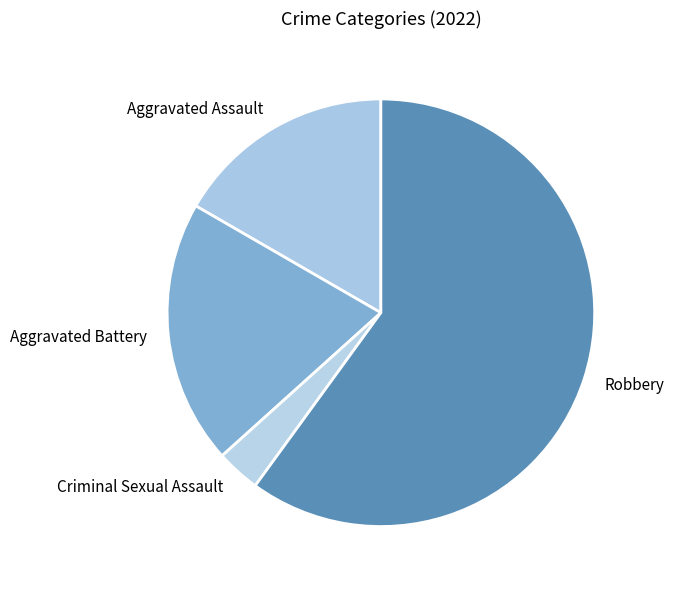

Rank the categories by value from lowest to highest.

Criminal Sexual Assault, Aggravated Assault, Aggravated Battery, Robbery